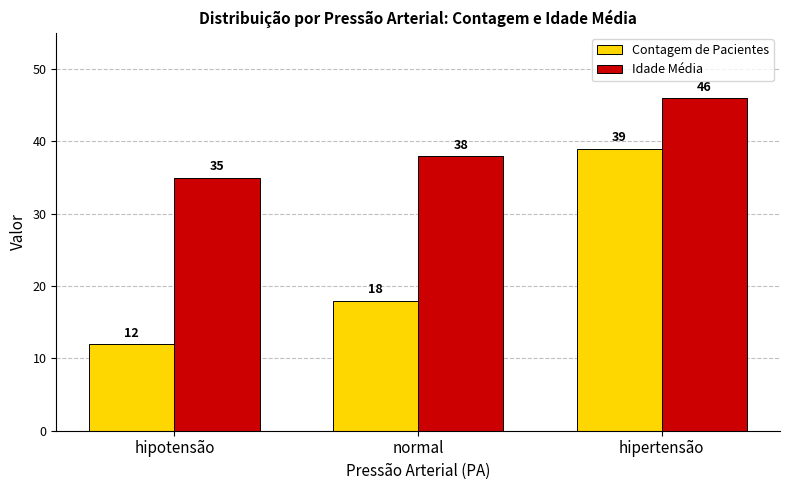

Reading left to right, list all the values displayed in this chart.

Contagem de Pacientes: 12	18	39
Idade Média: 35	38	46